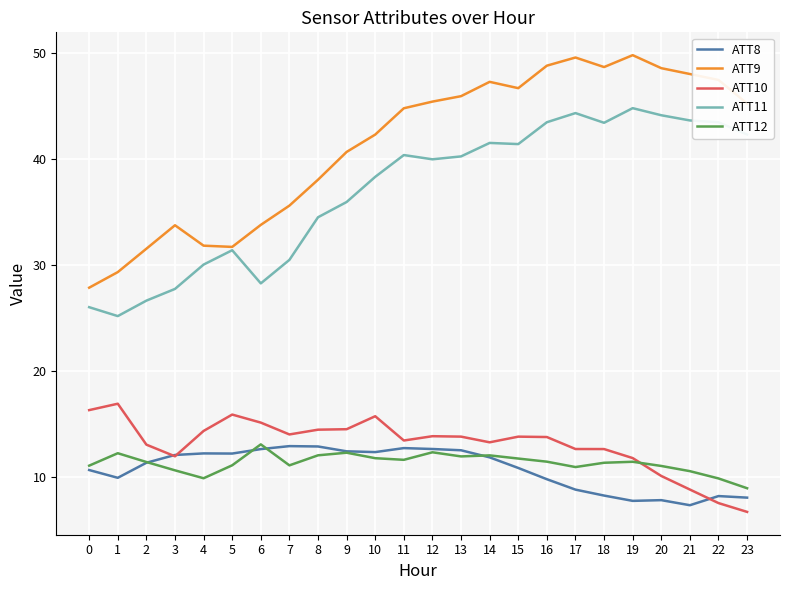

True or false: ATT10 and ATT9 cross at least once.

False